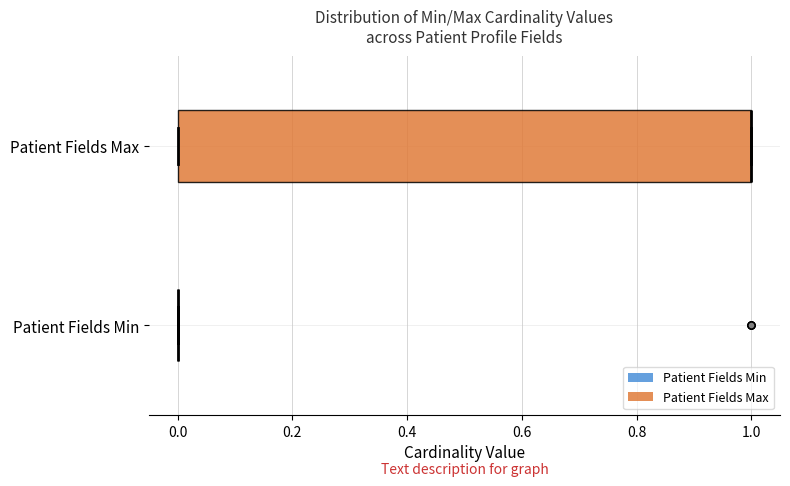

Where is the left edge of the box for Patient Fields Max on the x-axis? The values are not printed on the chart, so give them approximately, as read against the axis.

0